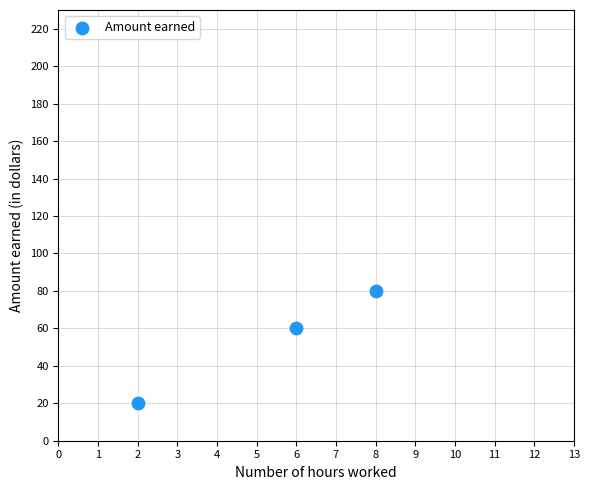

What is the average X value?

5